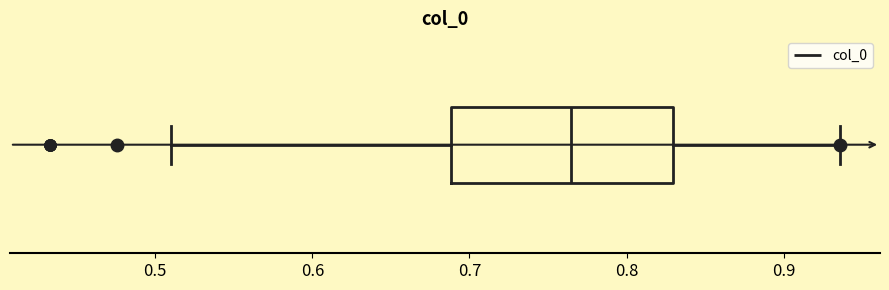

Transcribe this box plot: give where the median line is, the range the box spans, and where the two whiskers end, as read against the x-axis. The values are not printed on the chart, so give them approximately, as read against the axis.

median 0.76, box 0.69 to 0.83, whiskers 0.51 to 0.94